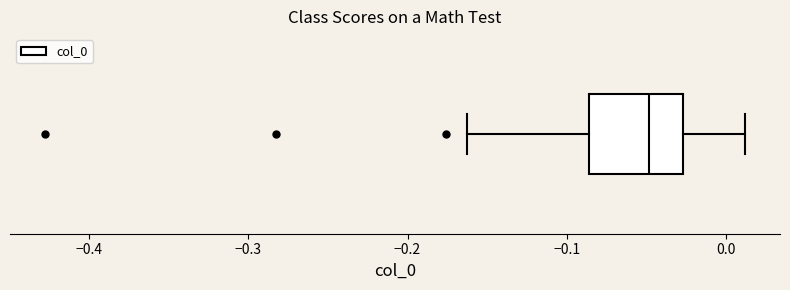

Transcribe this box plot: give where the median line is, the range the box spans, and where the two whiskers end, as read against the x-axis. The values are not printed on the chart, so give them approximately, as read against the axis.

median -0.05, box -0.09 to -0.03, whiskers -0.16 to 0.01